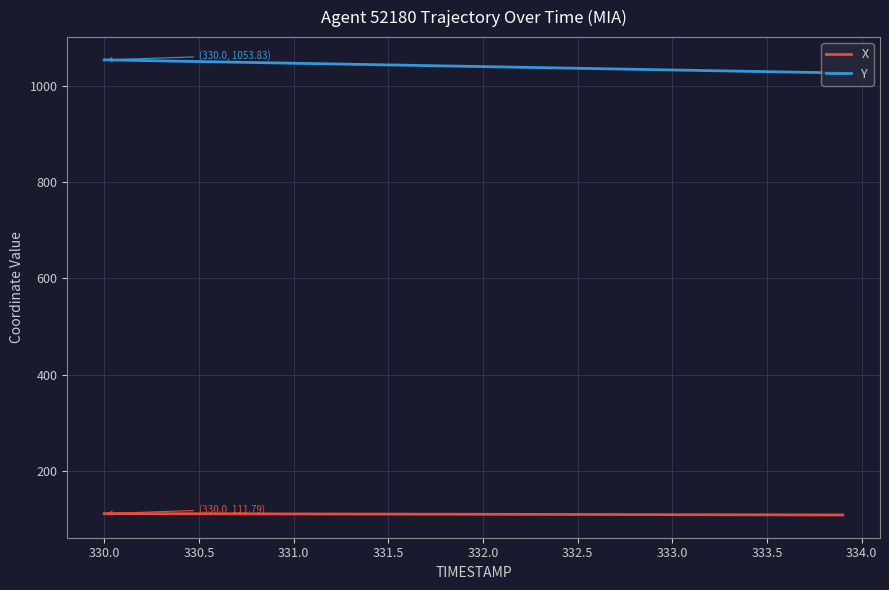

True or false: Y and X intersect in this chart.

False